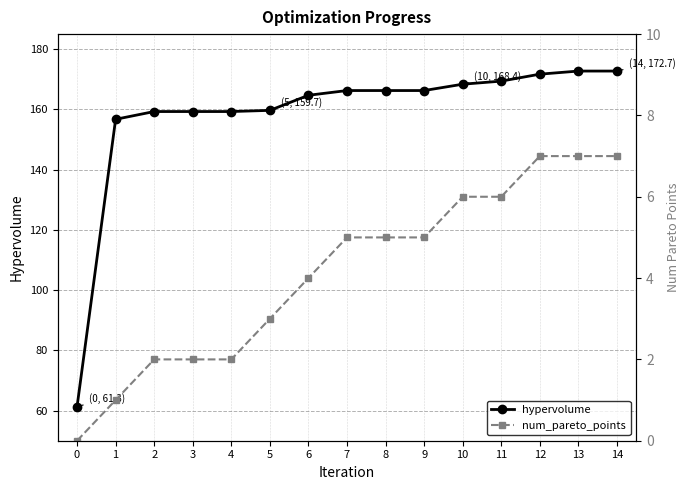

At which category is the sum across all series the highest?

13